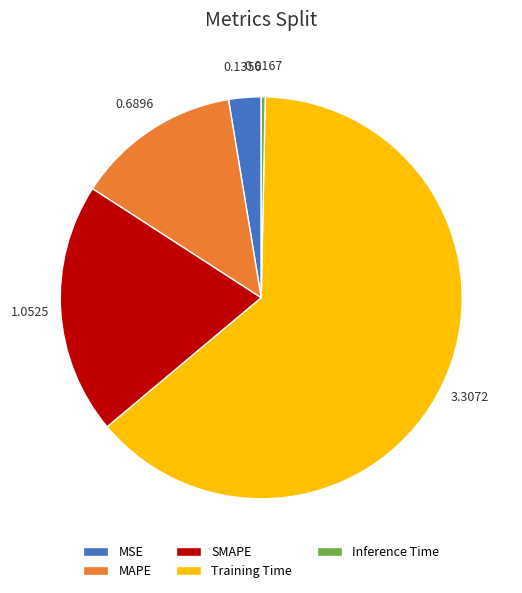

How many slices are in this pie chart?

5